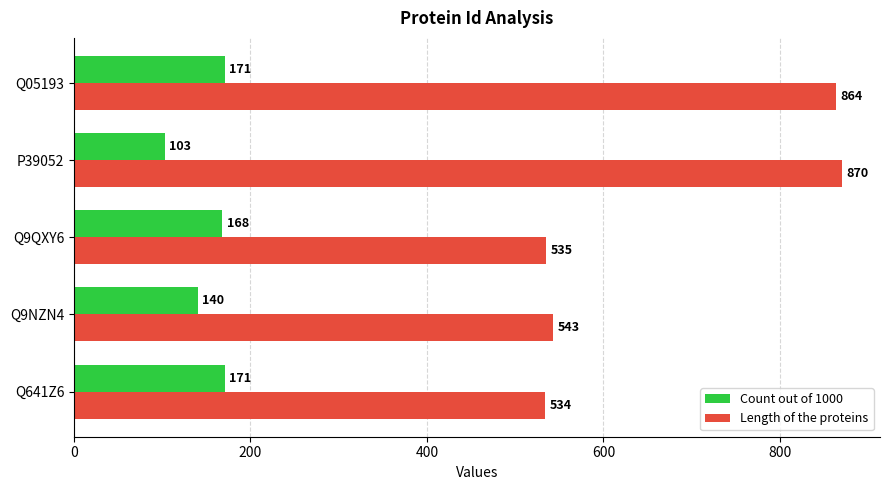

The Count out of 1000 series shows 271 at Q641Z6. True or false?

False